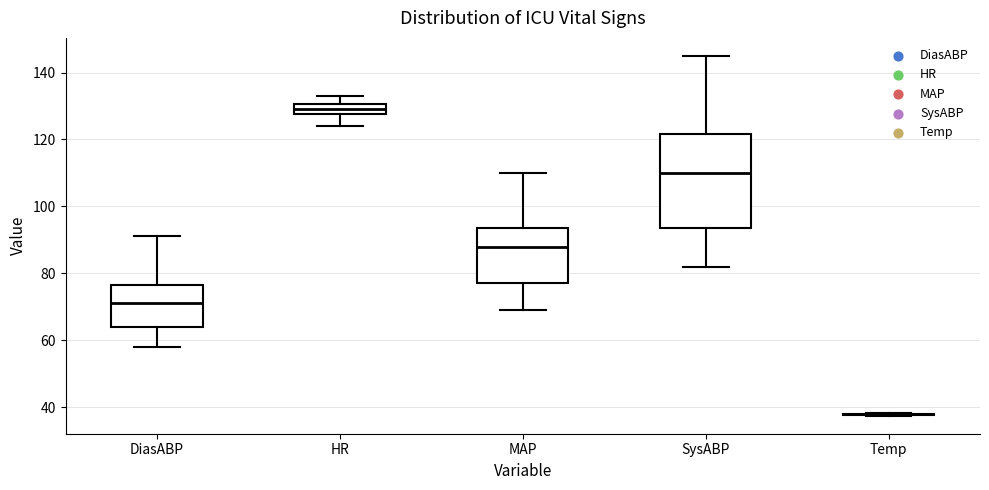

Reading left to right, transcribe this box plot: for each box, give where its median line is, the range the box spans, and where its two whiskers end, as read against the y-axis. The values are not printed on the chart, so give them approximately, as read against the axis.

DiasABP: median 72, box 64 to 76, whiskers 58 to 92
HR: median 130 (inside the box), box 128 to 130, whiskers 124 to 134
MAP: median 88, box 78 to 94, whiskers 70 to 110
SysABP: median 110, box 94 to 122, whiskers 82 to 146
Temp: box collapsed to a line at 38, whiskers 38 to 38